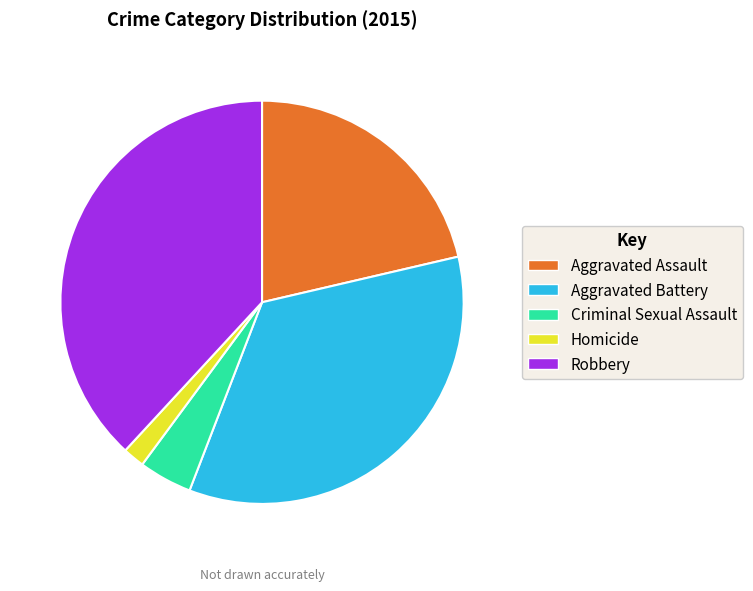

Do Criminal Sexual Assault and Aggravated Assault together represent more than half of the pie?

No